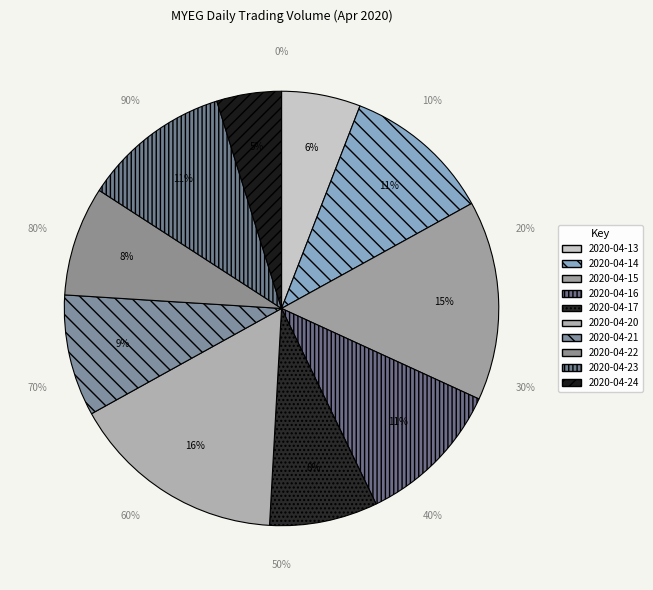

Which has a higher value, 2020-04-23 or 2020-04-15?

2020-04-15